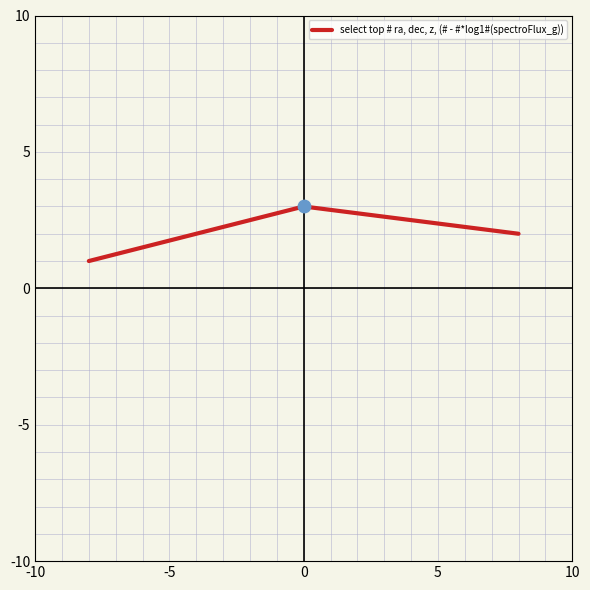

What is the greatest value displayed?

3